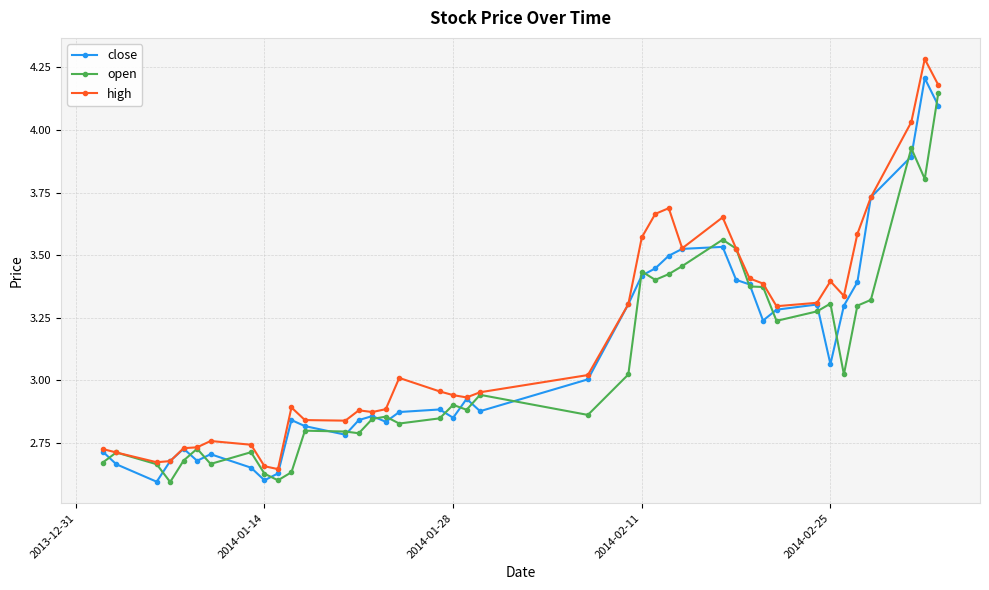

At how many categories does at least one series exceed 2?

40